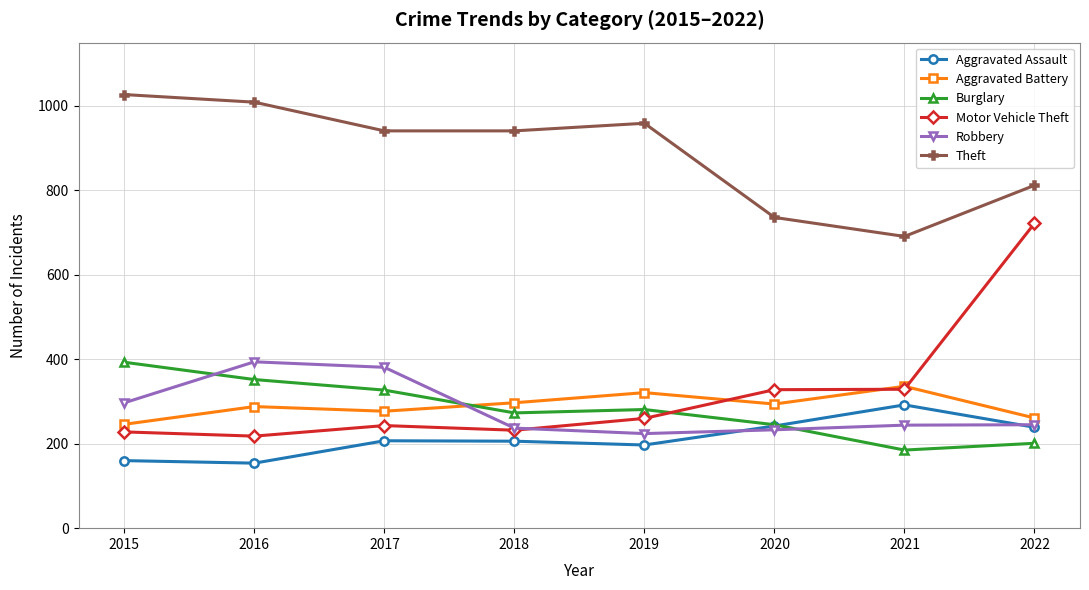

At how many categories does at least one series exceed 872?

5